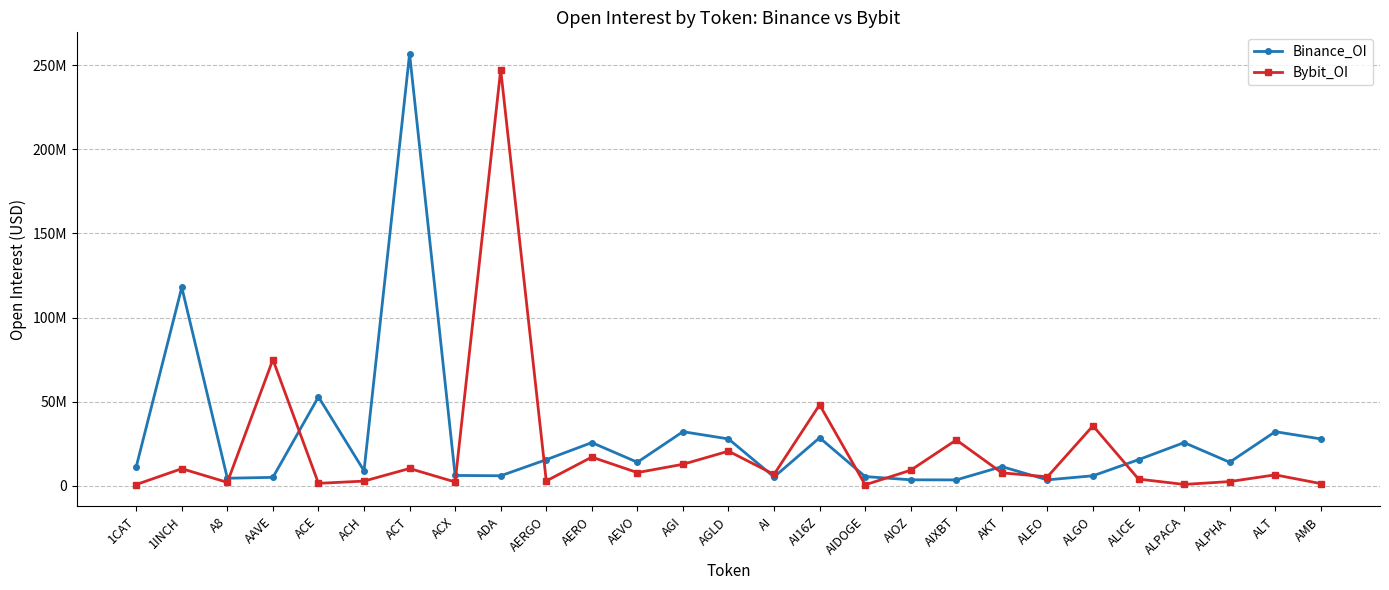

Reading right to left, transcribe all the data shown in this chart.

Binance_OI: AMB=27944755	ALT=32243288	ALPHA=14090255	ALPACA=25758303	ALICE=15615510	ALGO=6048561	ALEO=3626827	AKT=11488229	AIXBT=3595879	AIOZ=3646939	AIDOGE=5584058	AI16Z=28646347	AI=5333154	AGLD=27944755	AGI=32243288	AEVO=14090255	AERO=25758303	AERGO=15615510	ADA=6048561	ACX=6243436	ACT=256688968	ACH=8994243	ACE=52909654	AAVE=5094104	A8=4592848	1INCH=118010754	1CAT=11366751
Bybit_OI: AMB=1397803	ALT=6598540	ALPHA=2606278	ALPACA=908714	ALICE=4084859	ALGO=35745207	ALEO=5415457	AKT=7798613	AIXBT=27336900	AIOZ=9359906	AIDOGE=681426	AI16Z=48231068	AI=6871578	AGLD=20674828	AGI=12868560	AEVO=7939756	AERO=17145022	AERGO=2973652	ADA=247297653	ACX=2365218	ACT=10380276	ACH=2880741	ACE=1555469	AAVE=75055730	A8=2125228	1INCH=10266261	1CAT=848689